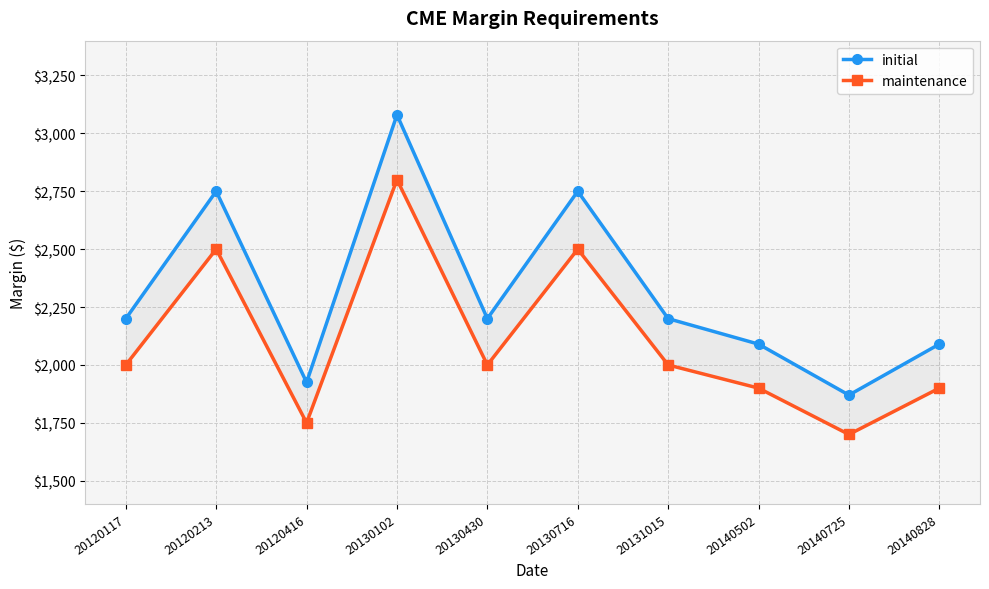

List the series in order of their overall mean, highest first.

initial, maintenance